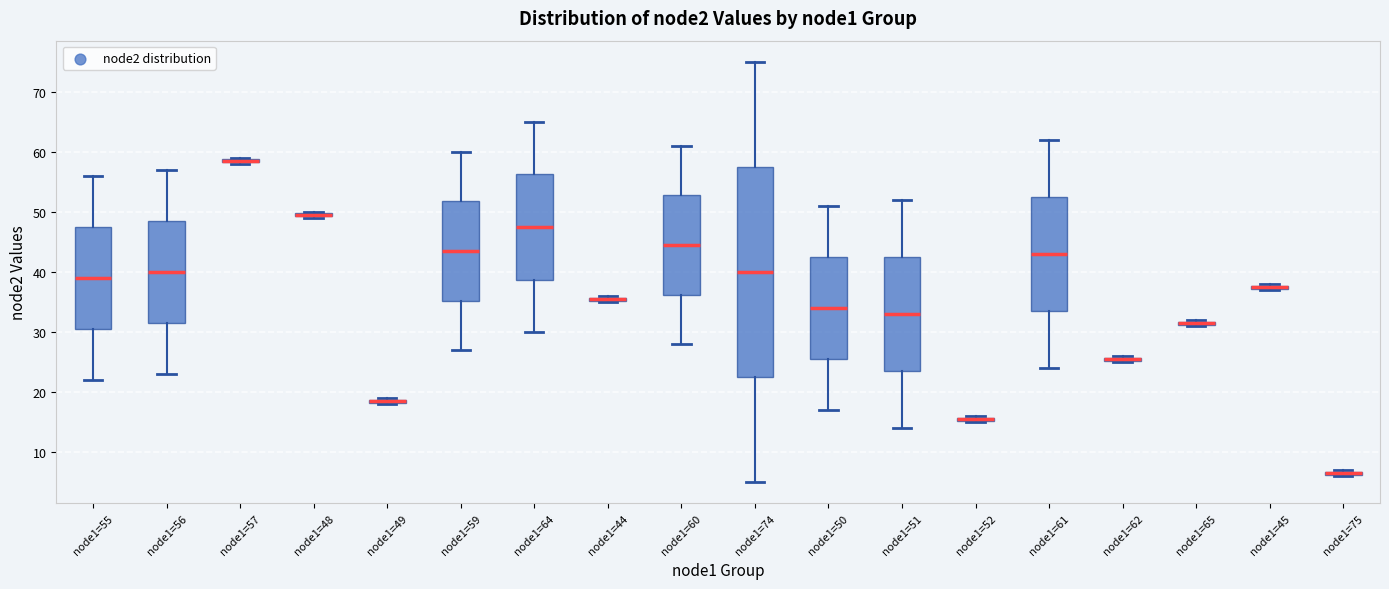

Where is the upper edge of the box for node1=49 on the y-axis? The values are not printed on the chart, so give them approximately, as read against the axis.

19